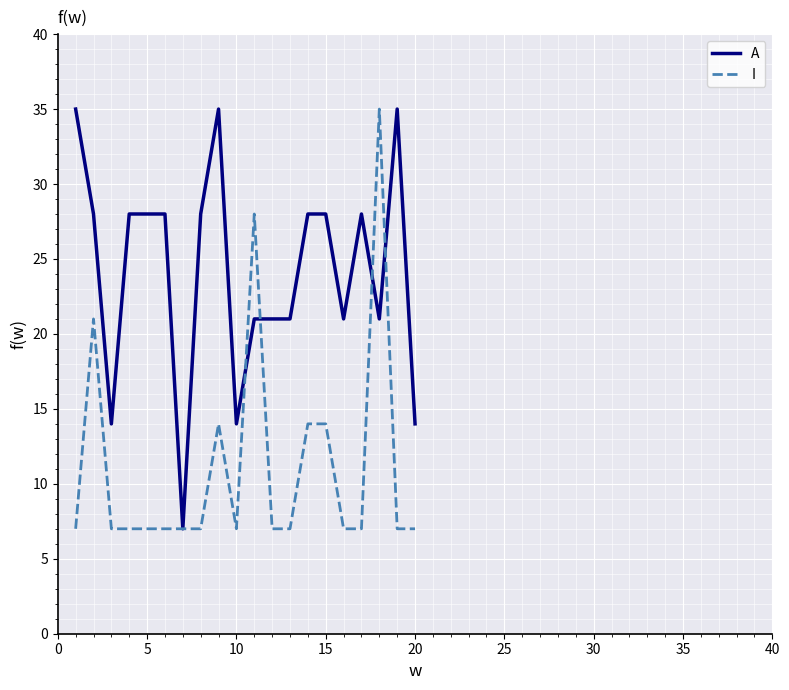

What is the maximum value shown in the chart?

35